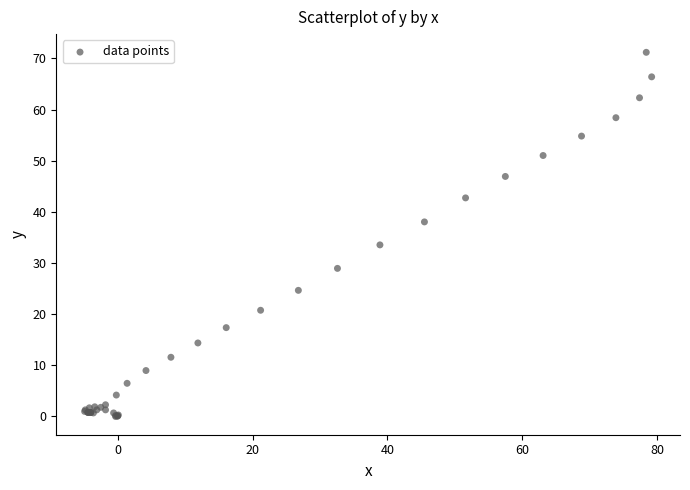

What Y value in the scatter plot is closest to 35?

33.5